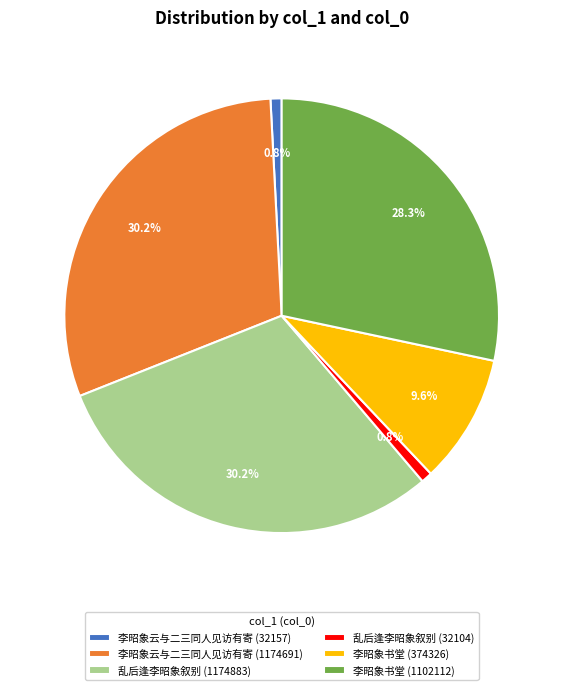

Approximately how many times larger is the value at 李昭象云与二三同人见访有寄 (1174691) compared to 李昭象书堂 (1102112)?

1.1